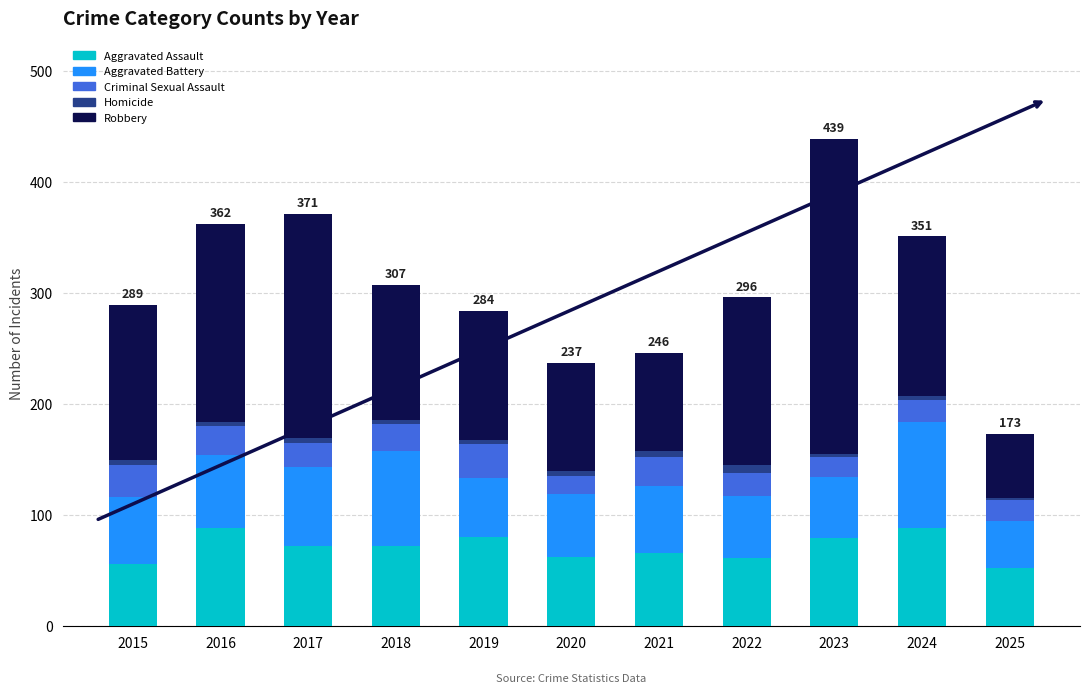

What is the highest value of the Aggravated Assault series?

88